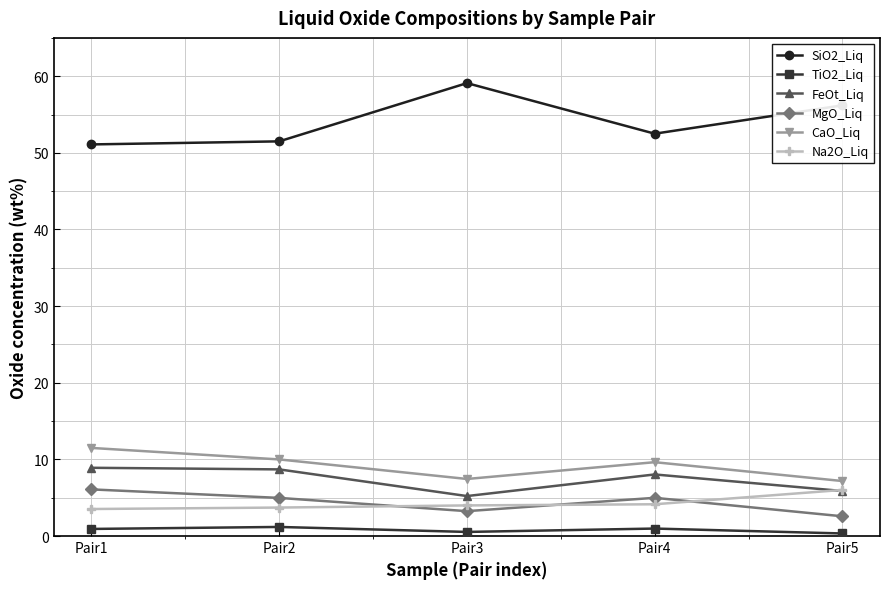

At which category does TiO2_Liq reach its first local valley?

Pair3